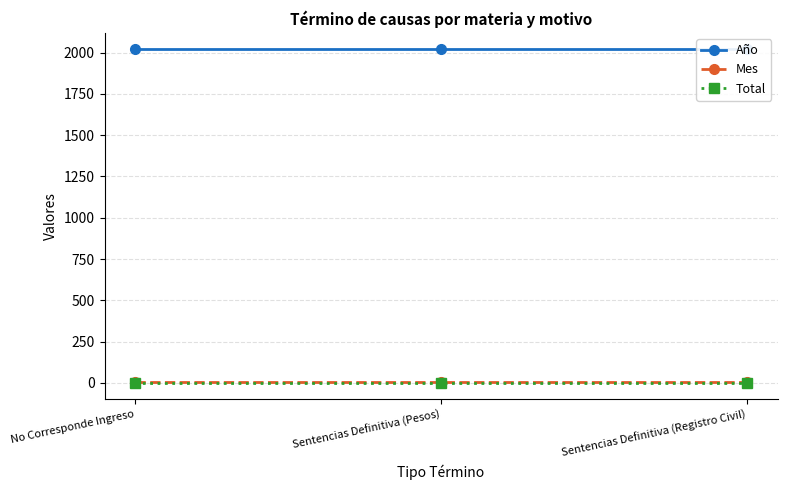

At which category does the chart reach its peak across all series?

No Corresponde Ingreso